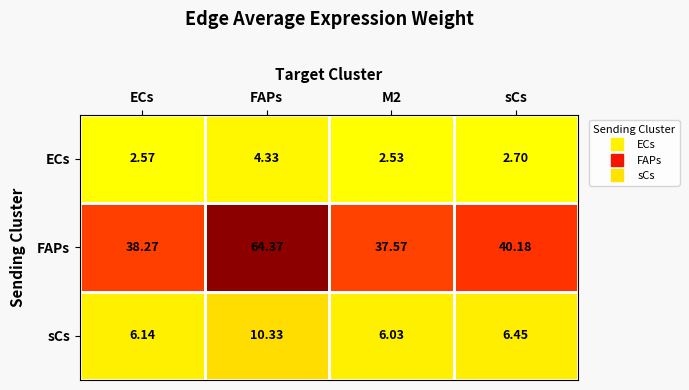

Rank the series by their maximum value, from lowest to highest.

ECs, sCs, FAPs